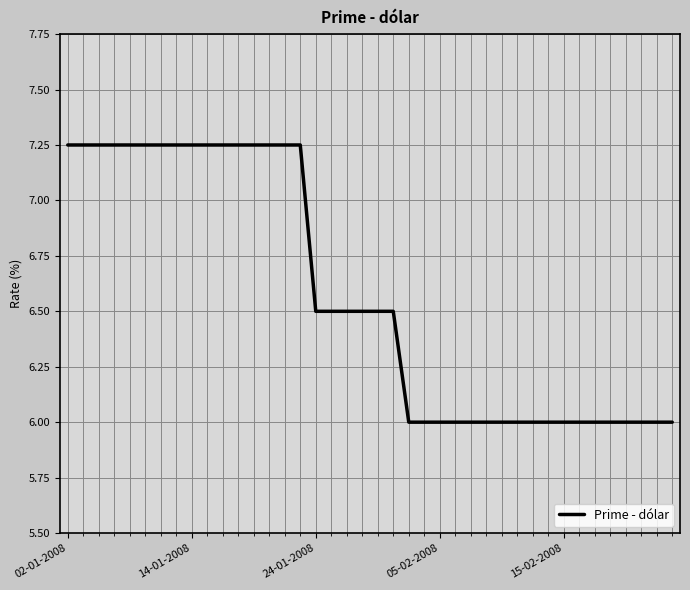

What is the smallest value displayed?

6.0